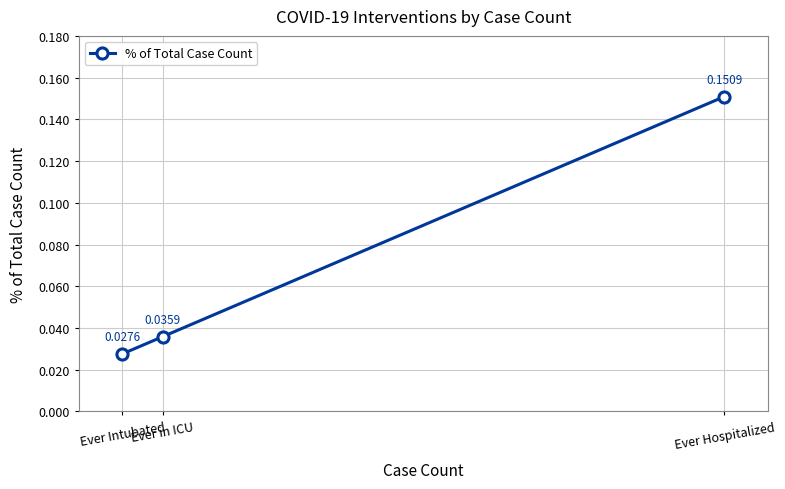

The chart shows a value of 0.0 at Ever Intubated. True or false?

True